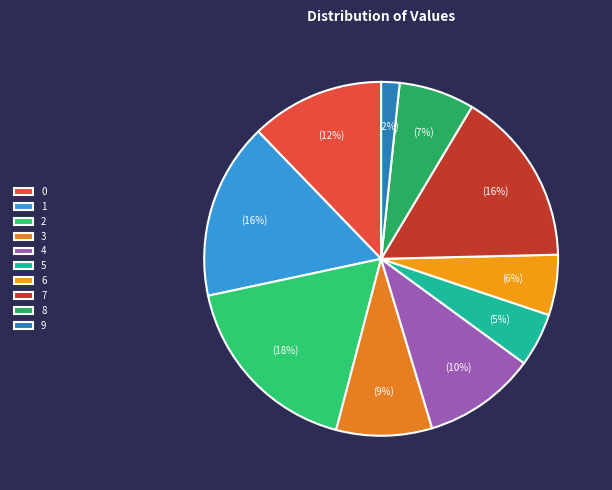

Count the number of slices in the pie.

10